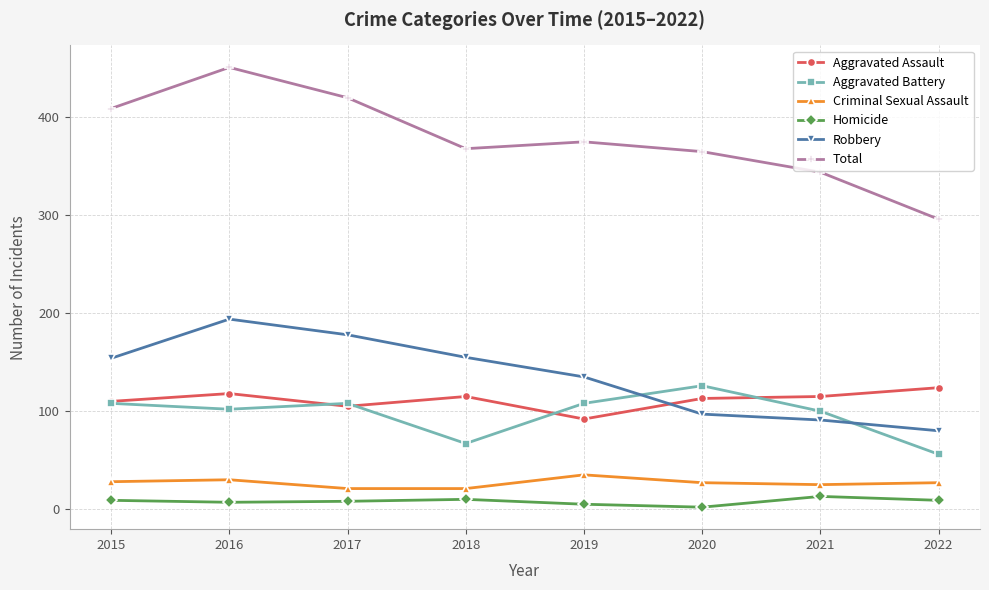

How many lines are shown in the chart?

6